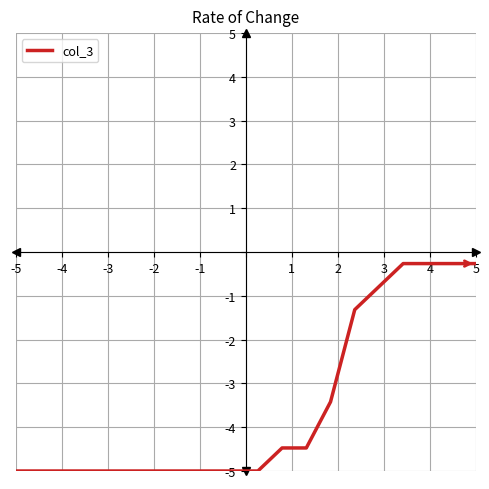

How many lines are shown in the chart?

1